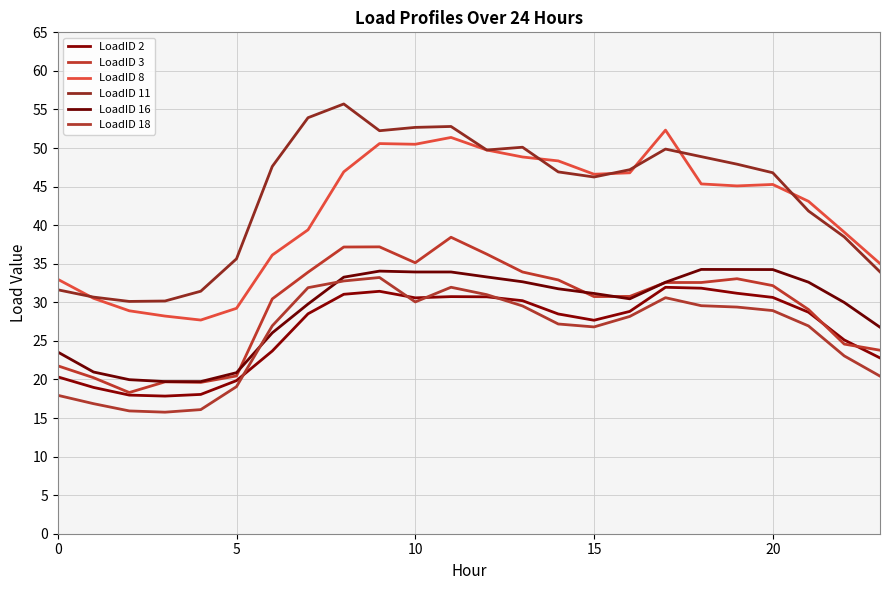

True or false: LoadID 3 has more than 2 interior local peaks.

True